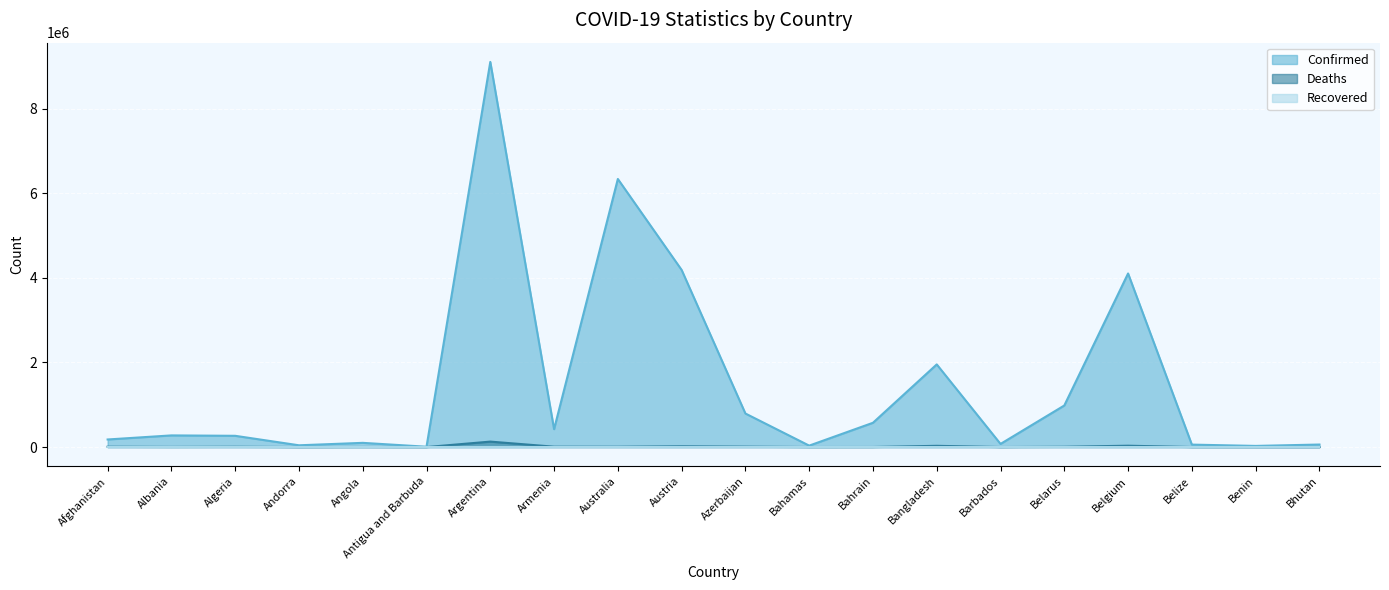

True or false: Deaths has more than 0 interior local peaks.

True